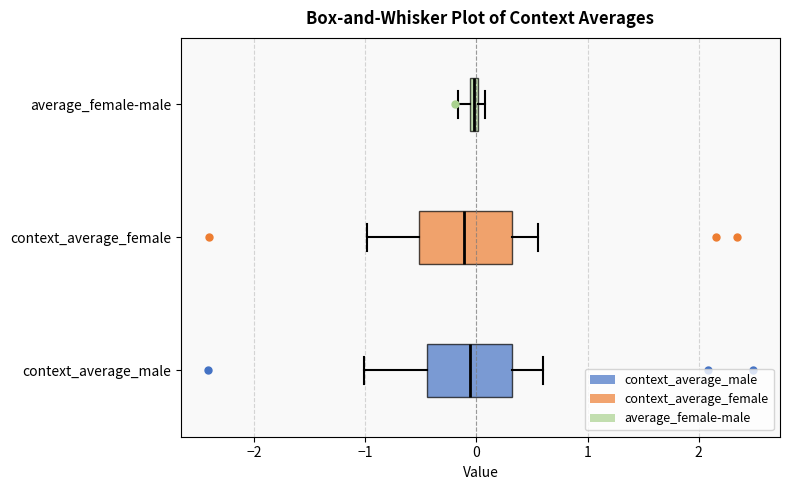

Where is the right edge of the box for average_female-male on the x-axis? The values are not printed on the chart, so give them approximately, as read against the axis.

0.0